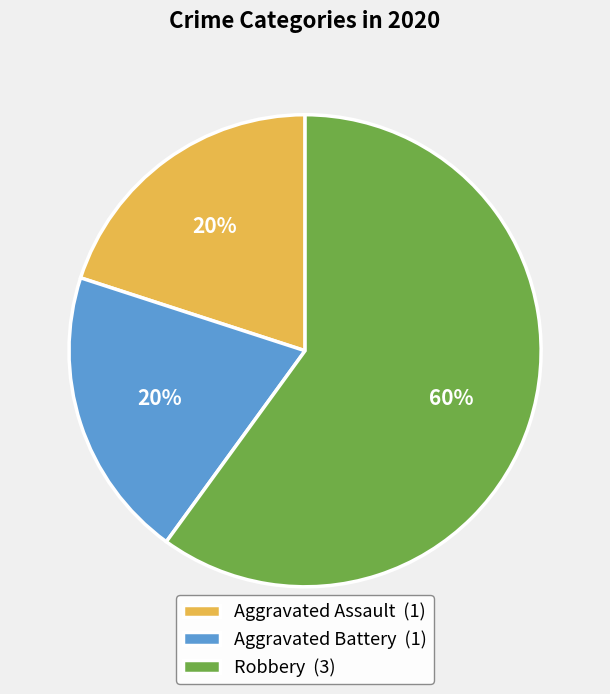

What is the ratio of the value at Robbery to the value at Aggravated Assault?

3.0